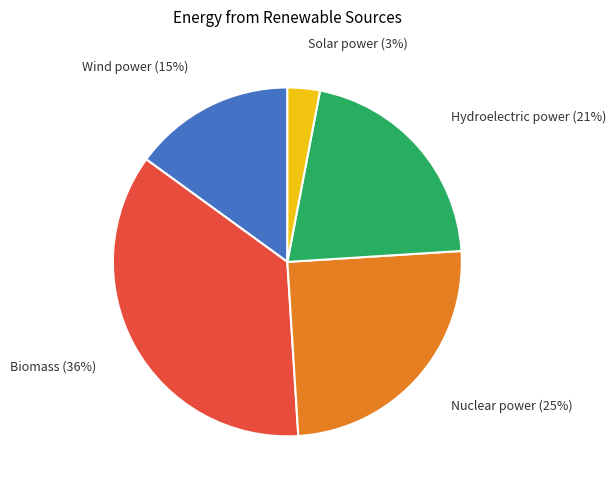

Is the sum of Solar power (3%) and Biomass (36%) greater than half?

No